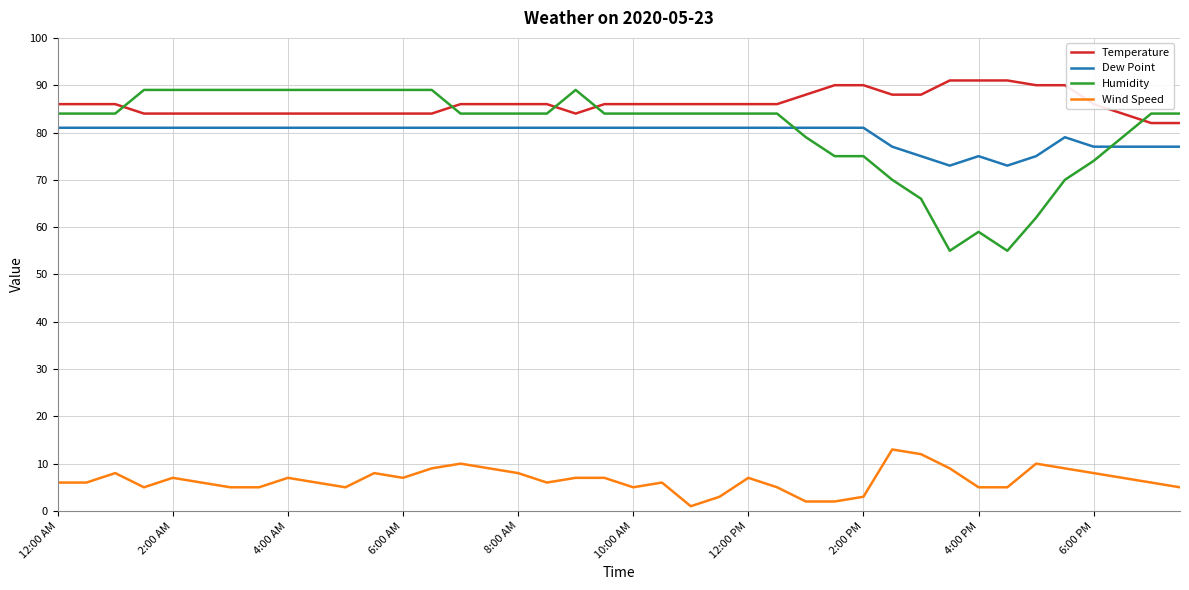

Which series has the widest spread of values?

Humidity